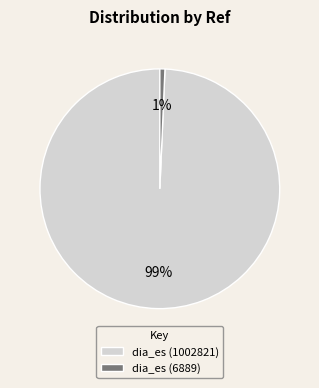

How many slices are in this pie chart?

2